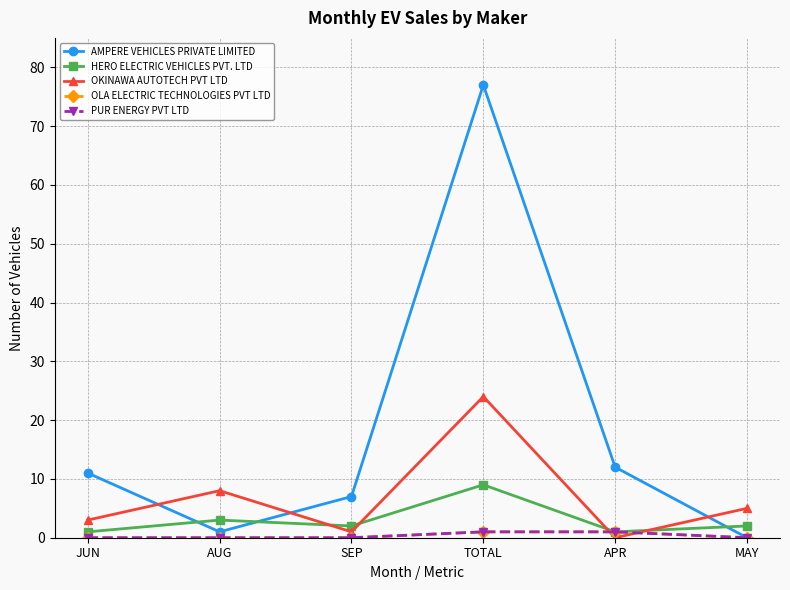

What is the label of the 5th point from the right?

AUG